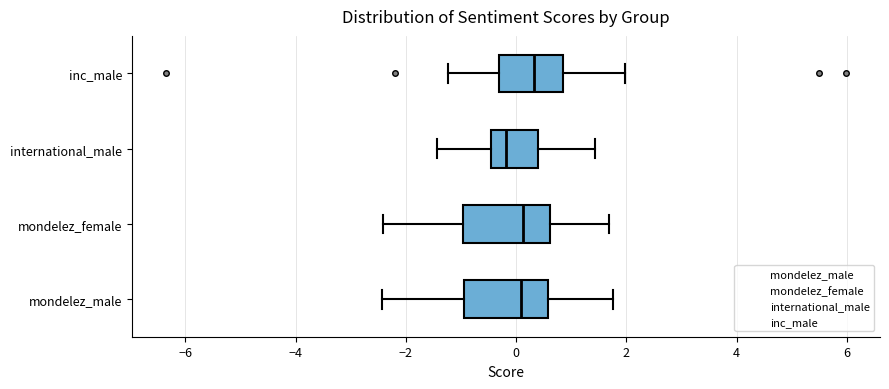

Where is the right edge of the box for international_male on the x-axis? The values are not printed on the chart, so give them approximately, as read against the axis.

0.4